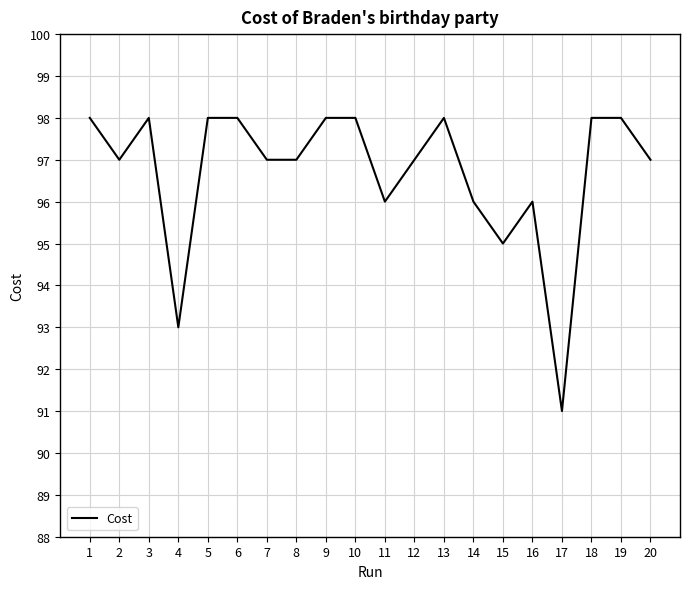

The chart shows a value of 59.8 at 5. True or false?

False